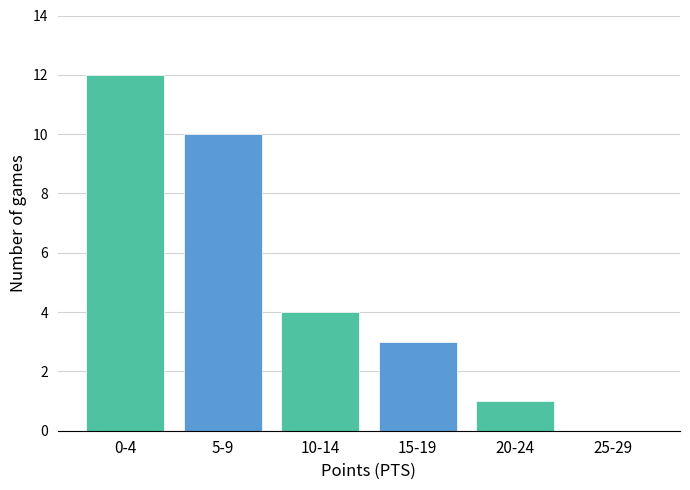

Reading left to right, what are all the values shown in this chart?

0-4=12	5-9=10	10-14=4	15-19=3	20-24=1	25-29=0